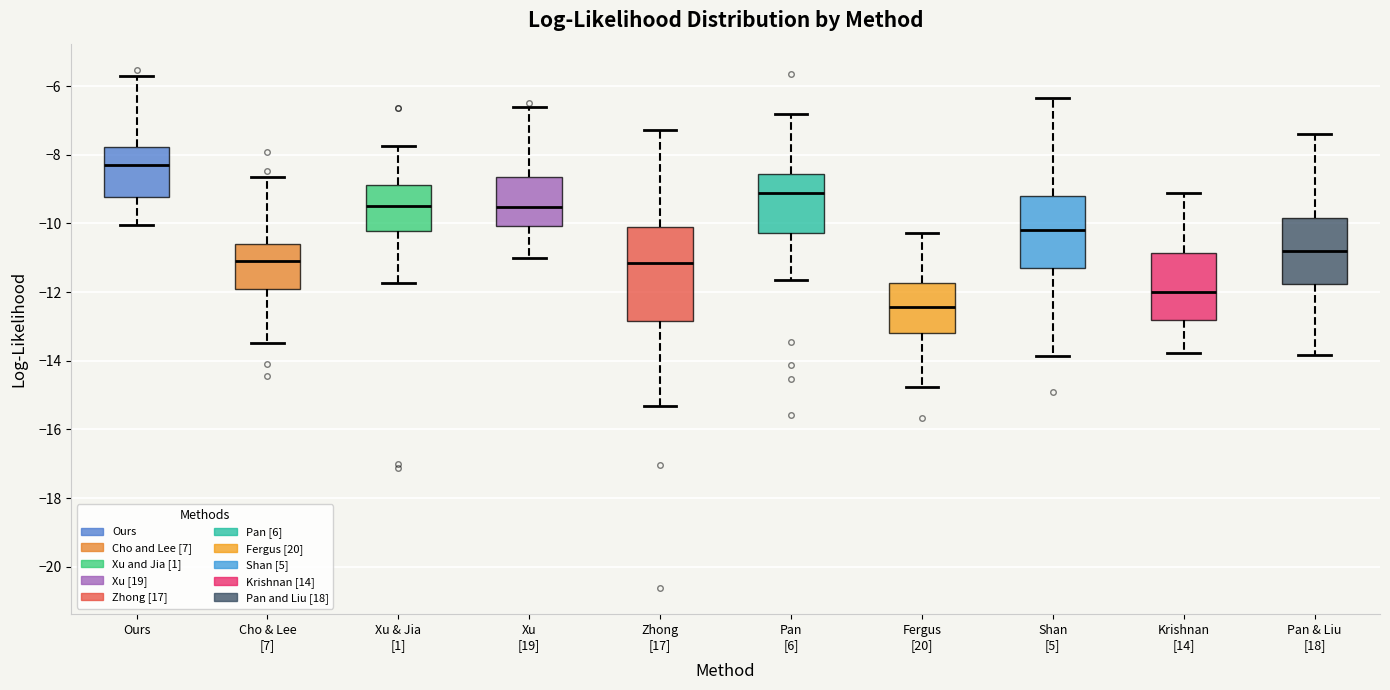

Reading left to right, transcribe this box plot: for each box, give where its median line is, the range the box spans, and where its two whiskers end, as read against the y-axis. The values are not printed on the chart, so give them approximately, as read against the axis.

Ours: median -8.2, box -9.2 to -7.8, whiskers -10.0 to -5.8
Cho & Lee [7]: median -11.0, box -12.0 to -10.6, whiskers -13.4 to -8.6
Xu & Jia [1]: median -9.4, box -10.2 to -8.8, whiskers -11.8 to -7.8
Xu [19]: median -9.6, box -10.0 to -8.6, whiskers -11.0 to -6.6
Zhong [17]: median -11.2, box -12.8 to -10.2, whiskers -15.4 to -7.2
Pan [6]: median -9.2, box -10.2 to -8.6, whiskers -11.6 to -6.8
Fergus [20]: median -12.4, box -13.2 to -11.8, whiskers -14.8 to -10.2
Shan [5]: median -10.2, box -11.2 to -9.2, whiskers -13.8 to -6.4
Krishnan [14]: median -12.0, box -12.8 to -10.8, whiskers -13.8 to -9.2
Pan & Liu [18]: median -10.8, box -11.8 to -9.8, whiskers -13.8 to -7.4